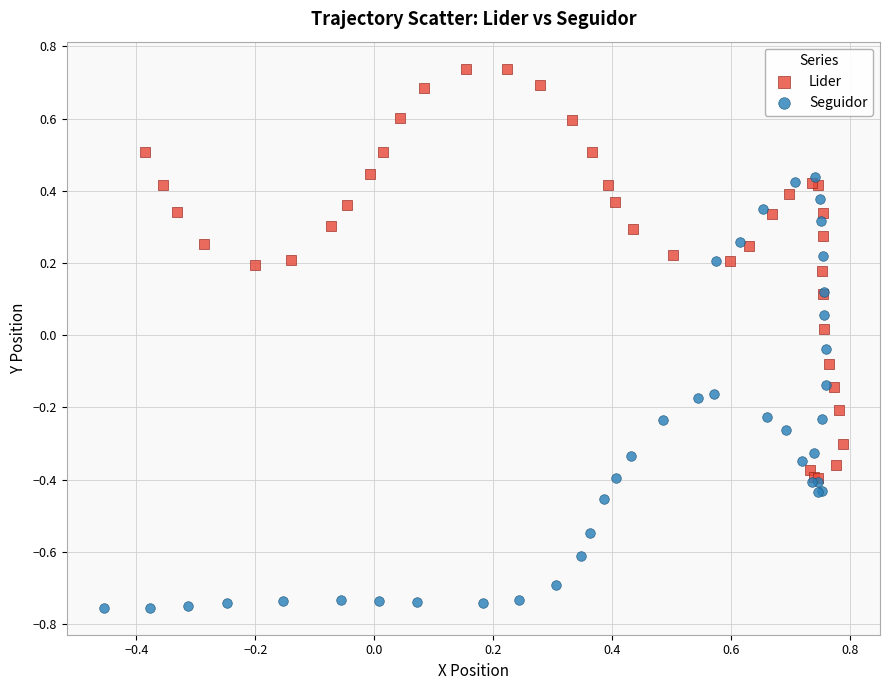

Which series reaches the minimum Y coordinate?

Seguidor